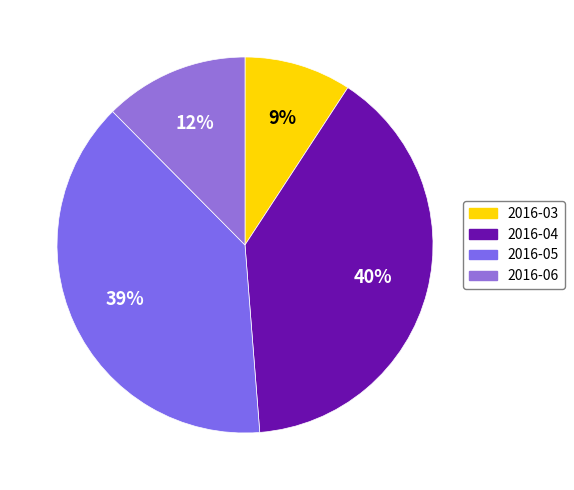

How many segments does this pie chart have?

4